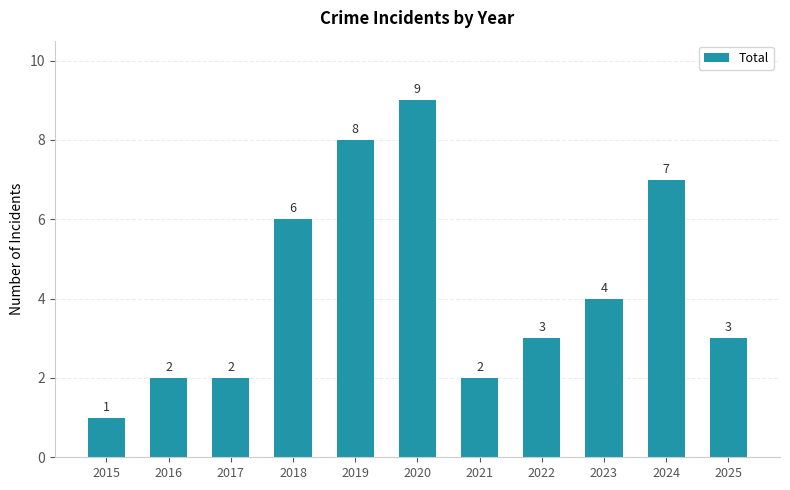

Is it true that the value at 2018 is 6?

True